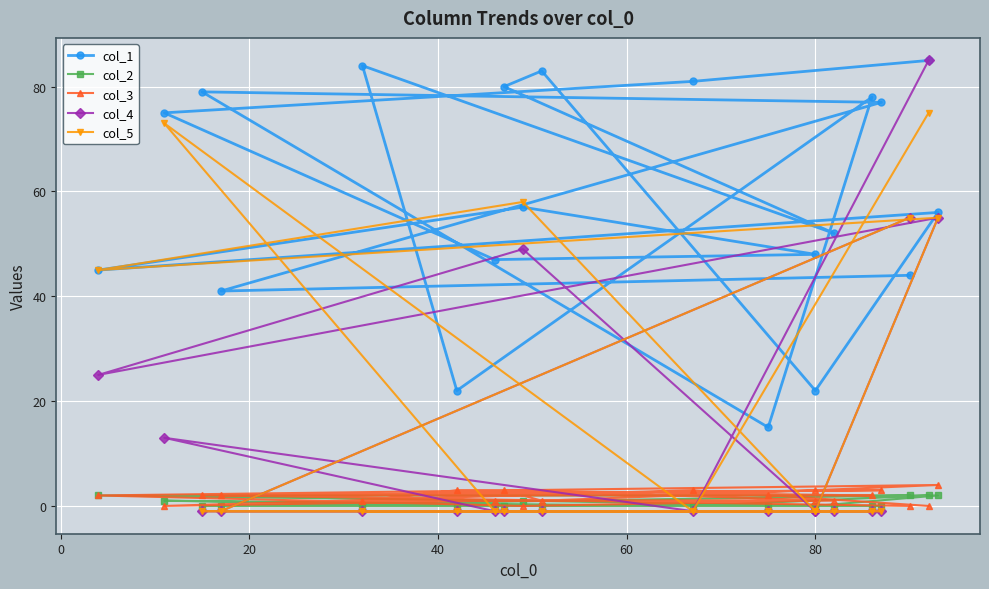

What is the average value of the col_3 series?

2